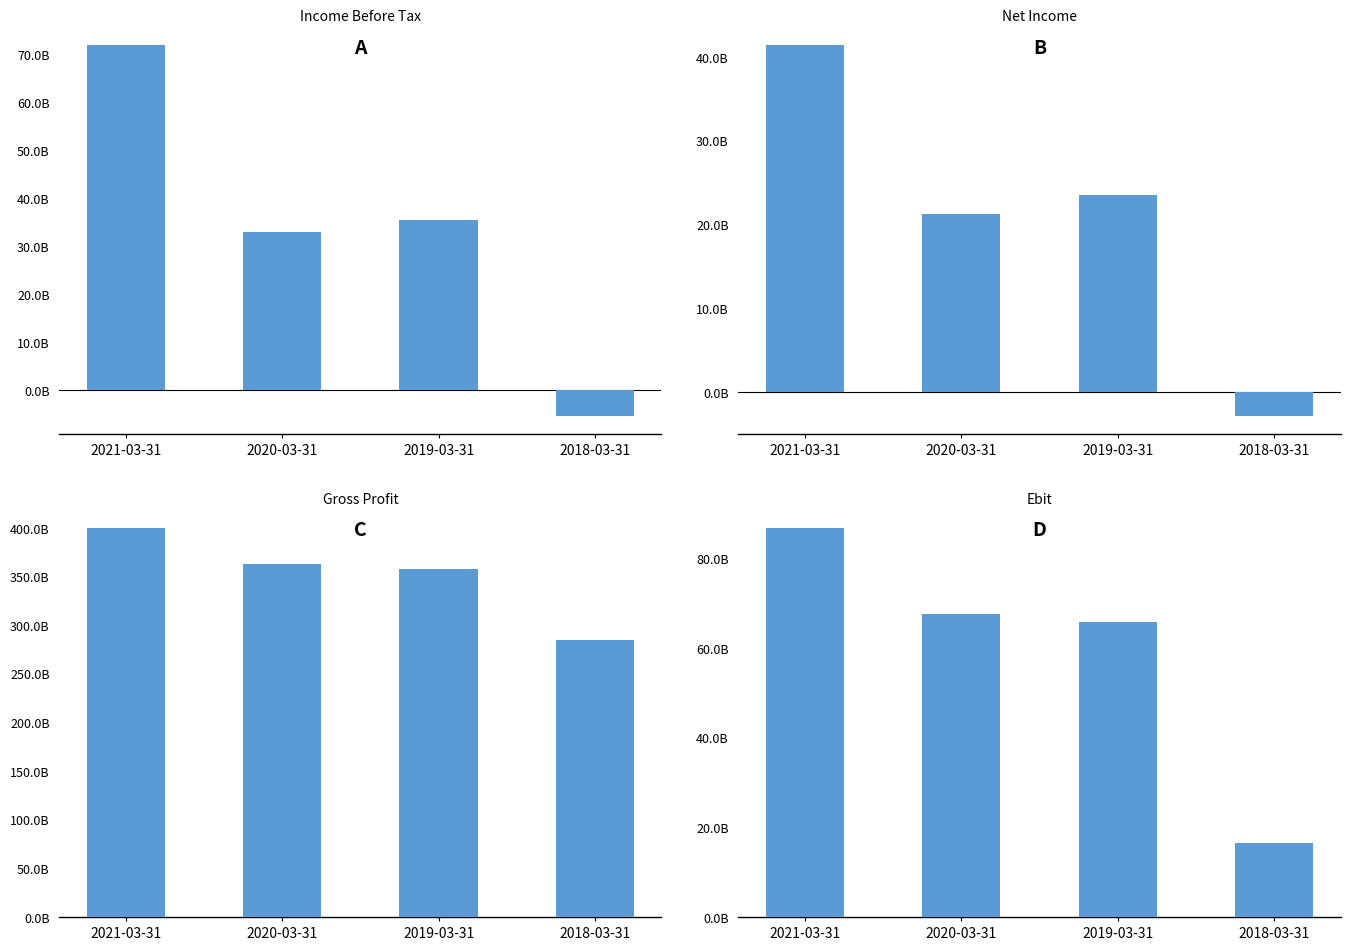

Which series changed the most between 2021-03-31 and 2018-03-31?

Gross Profit